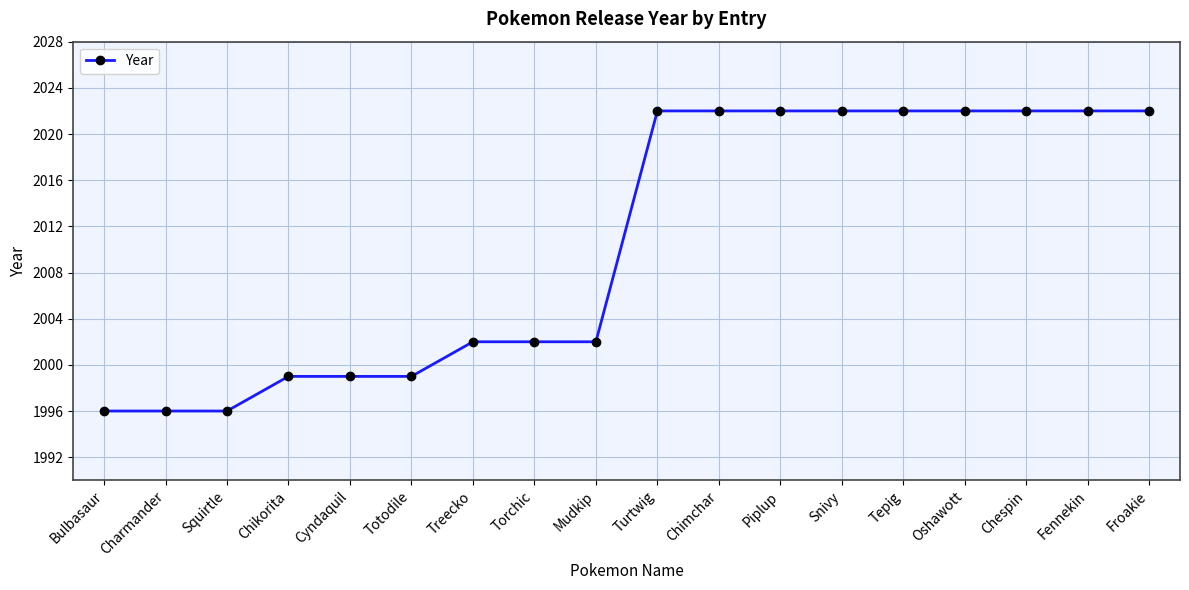

What is the greatest value displayed?

2022